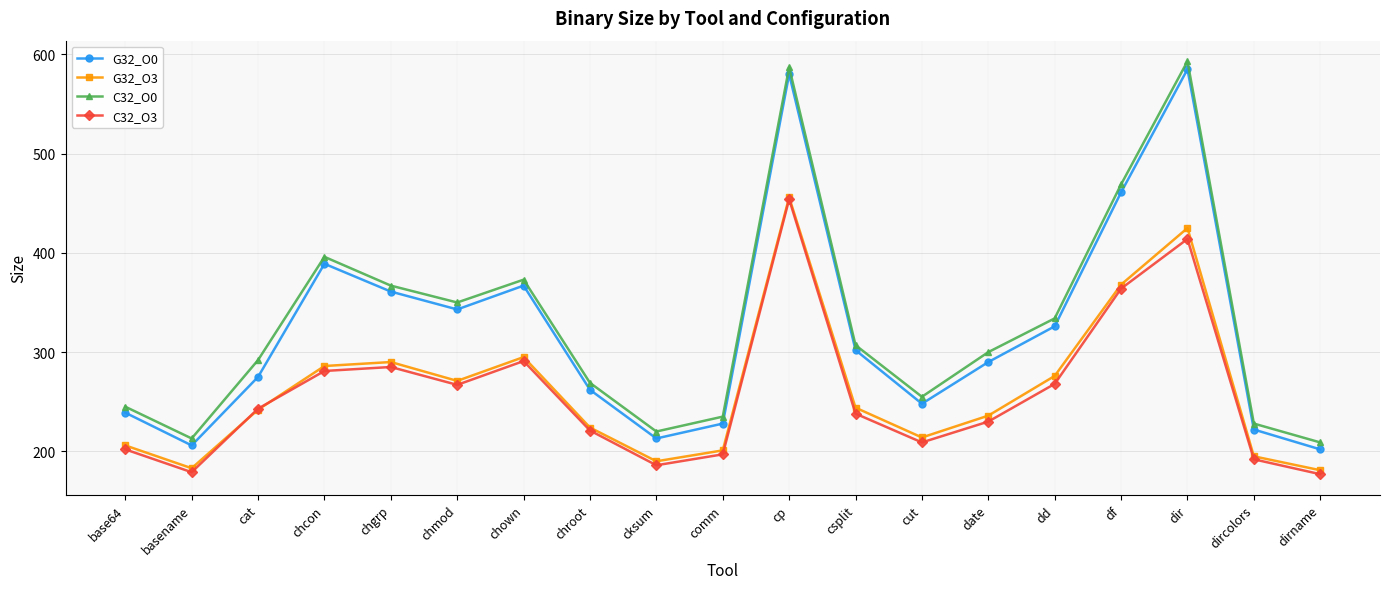

How many series are shown in this chart?

4